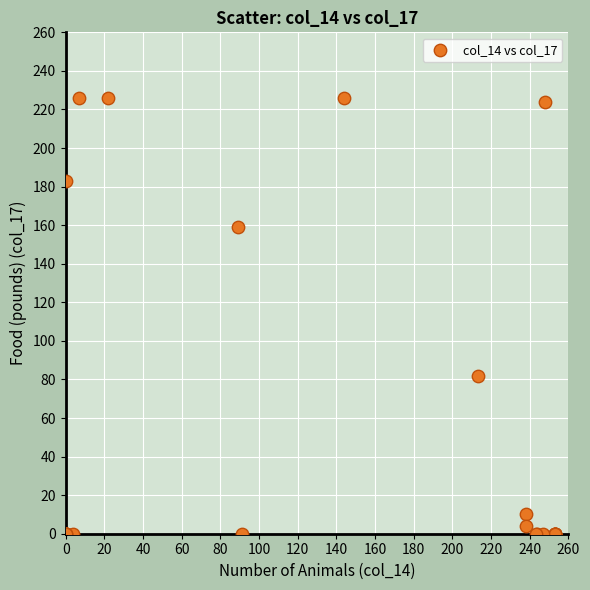

What Y value in the scatter plot is closest to 113?

82